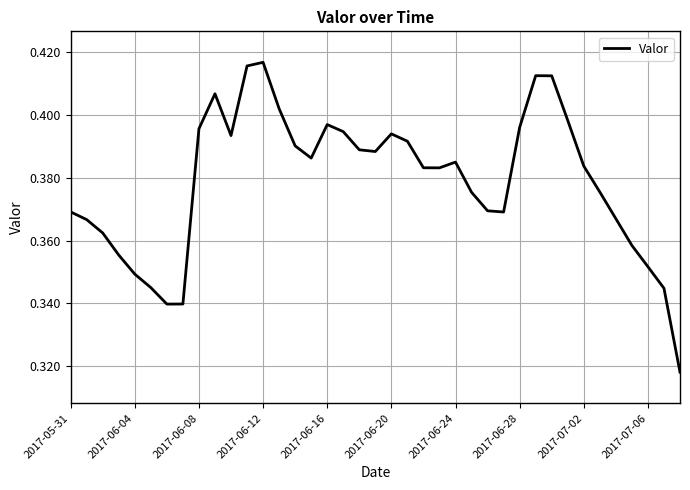

How many interior local peaks (higher than both neighbors) does the data have?

6